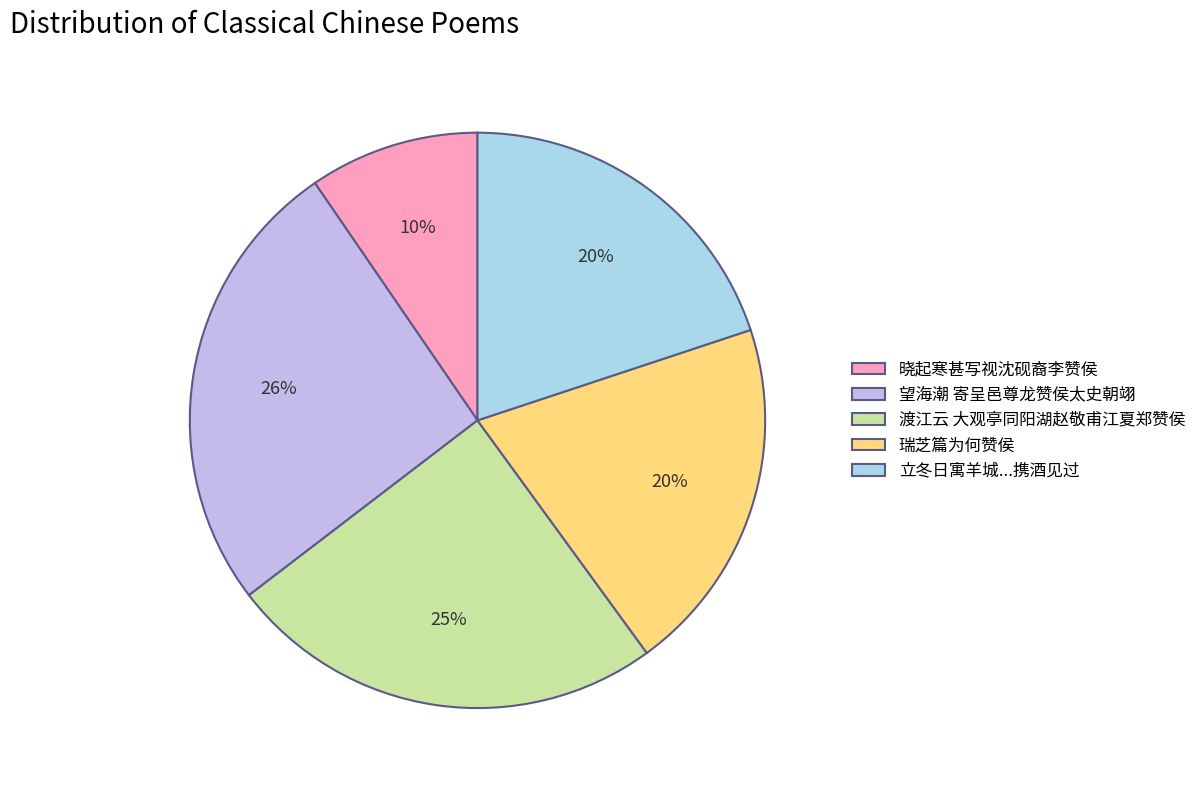

Between 瑞芝篇为何赞侯 and 渡江云 大观亭同阳湖赵敬甫江夏郑赞侯, which is larger?

渡江云 大观亭同阳湖赵敬甫江夏郑赞侯